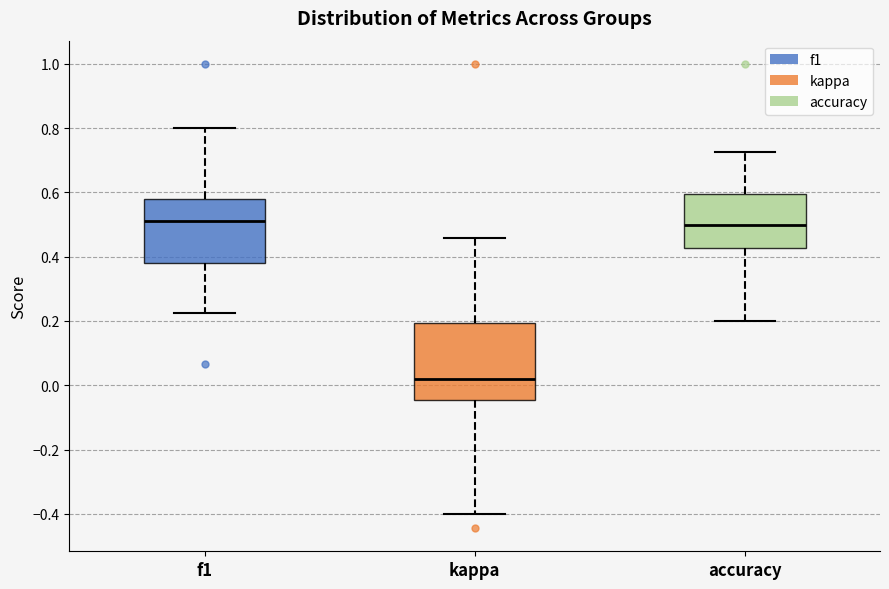

Reading left to right, transcribe this box plot: for each box, give where its median line is, the range the box spans, and where its two whiskers end, as read against the y-axis. The values are not printed on the chart, so give them approximately, as read against the axis.

f1: median 0.50, box 0.38 to 0.58, whiskers 0.22 to 0.80
kappa: median 0.02, box -0.04 to 0.20, whiskers -0.40 to 0.46
accuracy: median 0.50, box 0.42 to 0.60, whiskers 0.20 to 0.72